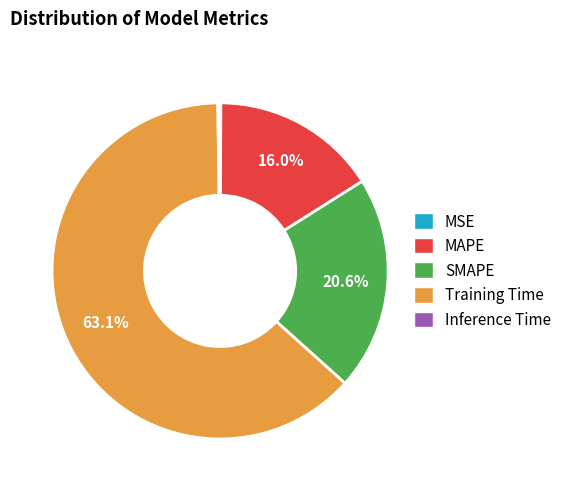

To the nearest percent, what is the combined percentage of SMAPE and Training Time?

84%